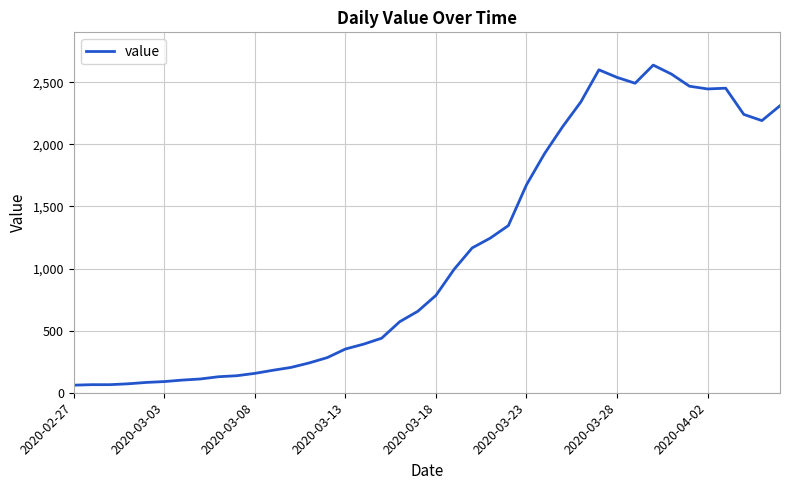

What is the minimum value shown in the chart?

61